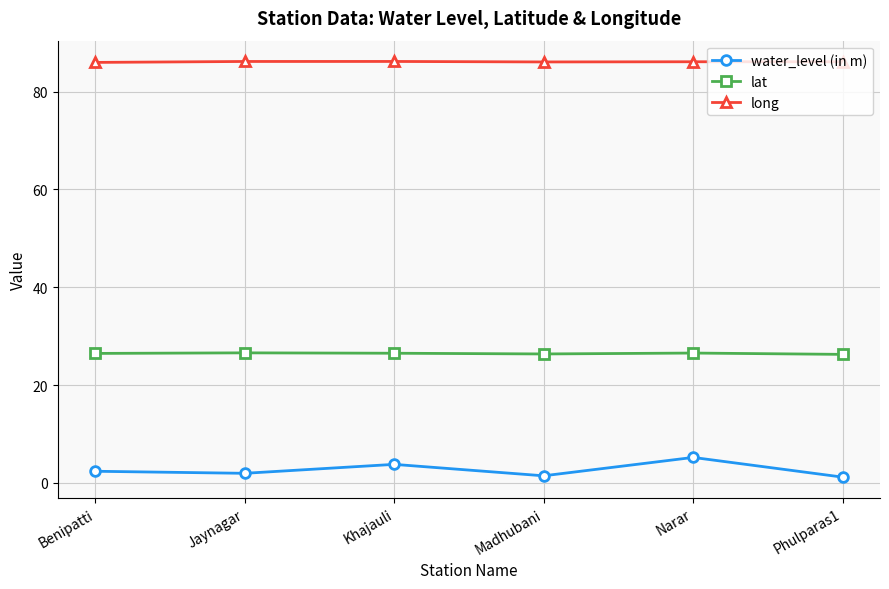

What is the difference between the highest and lowest values at Jaynagar?

84.2